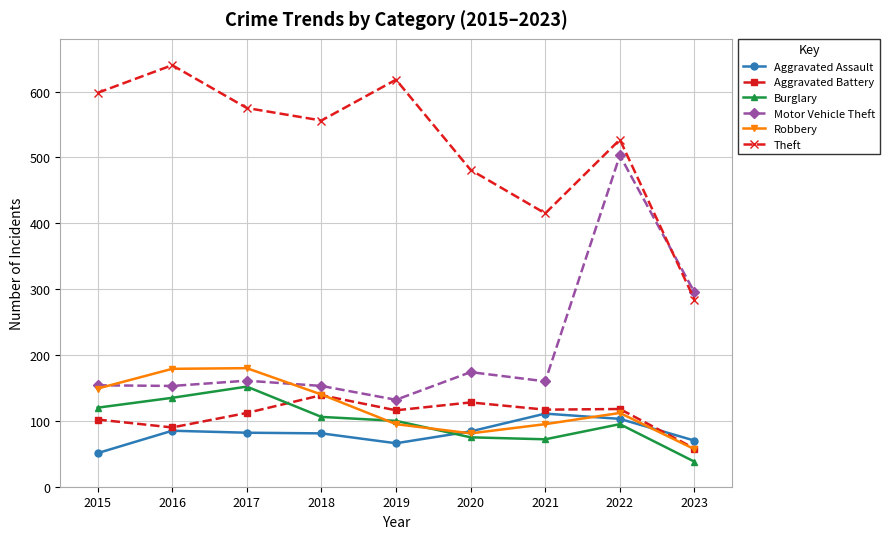

What is the approximate value of Robbery at 2020, to the nearest 5?

80